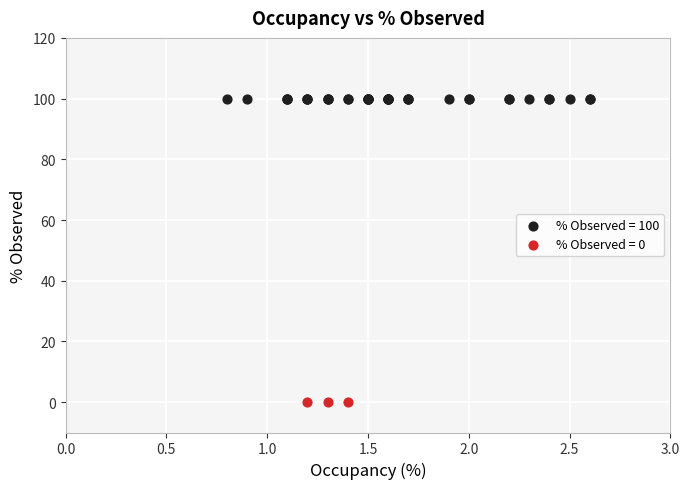

Which series reaches the minimum Y coordinate?

% Observed = 0